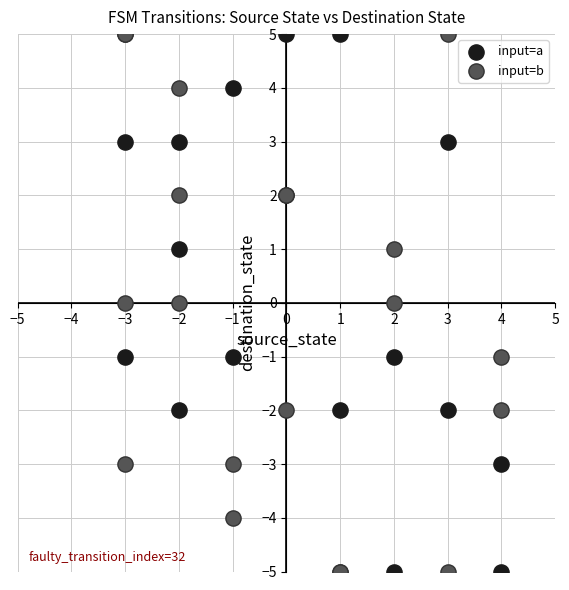

What are all the series names shown in the legend?

input=a, input=b